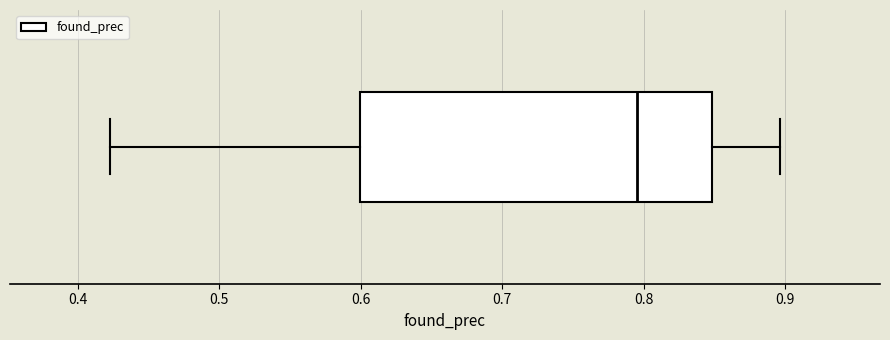

Transcribe this box plot: give where the median line is, the range the box spans, and where the two whiskers end, as read against the x-axis. The values are not printed on the chart, so give them approximately, as read against the axis.

median 0.80, box 0.60 to 0.85, whiskers 0.42 to 0.90